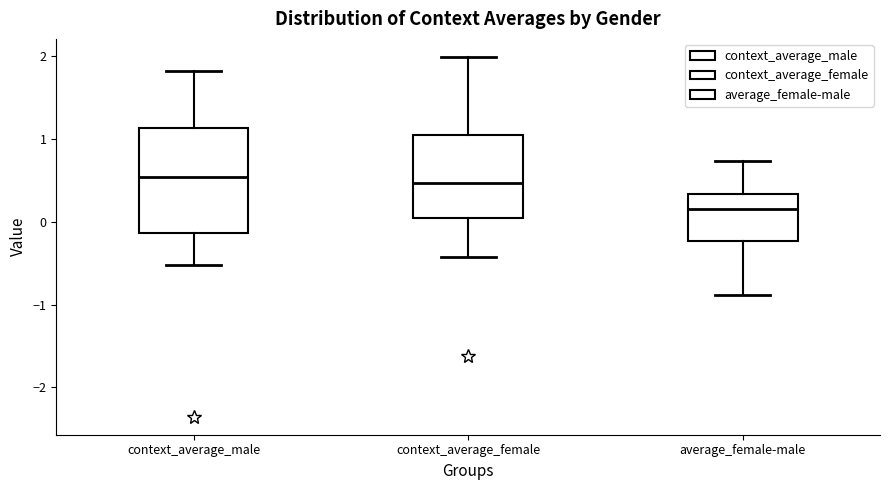

Which box is the tallest, from its lower edge to its upper edge?

context_average_male